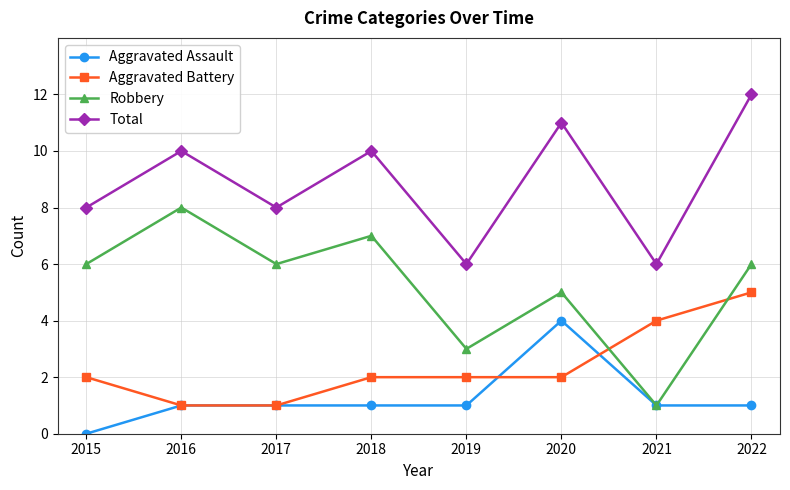

The value of Total at 2021 is 9. True or false?

False